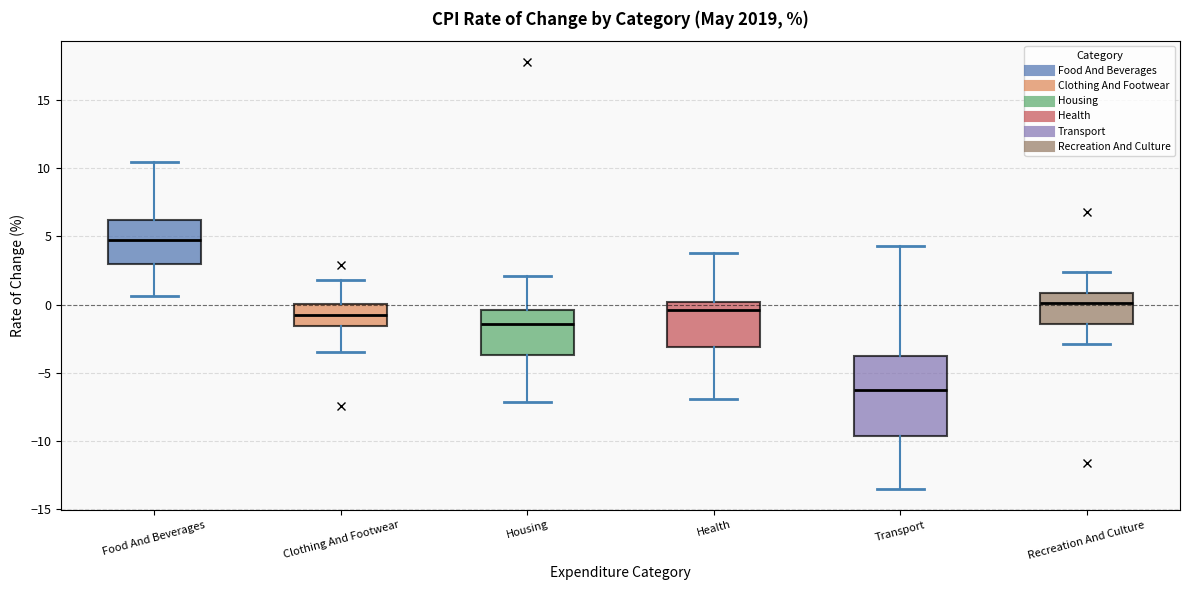

Where does the upper whisker of the box for Food And Beverages end on the y-axis? The values are not printed on the chart, so give them approximately, as read against the axis.

10.5